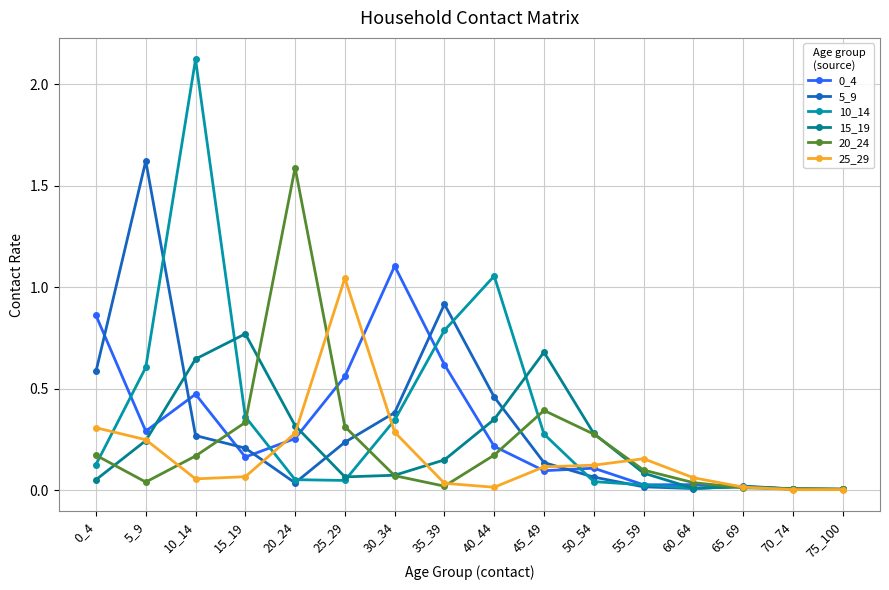

The 25_29 series shows 0.0 at 50_54. True or false?

False